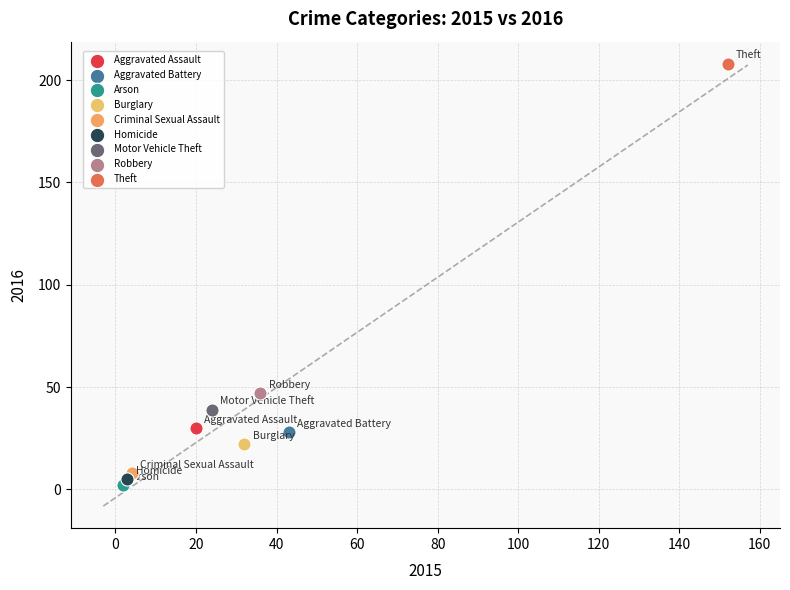

Which series contains the lowest Y value?

Arson